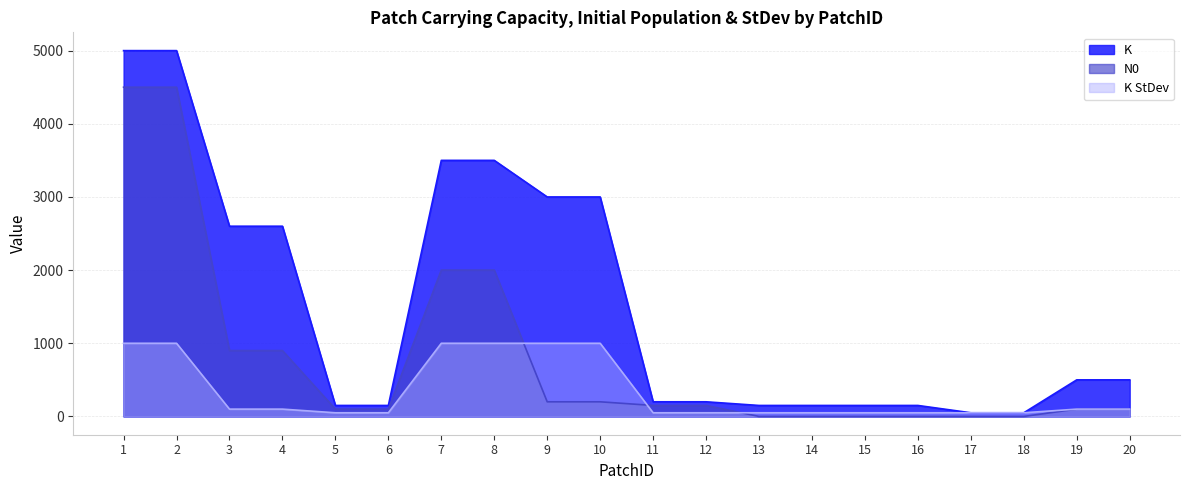

True or false: K has a value of 3495 at 4.

False